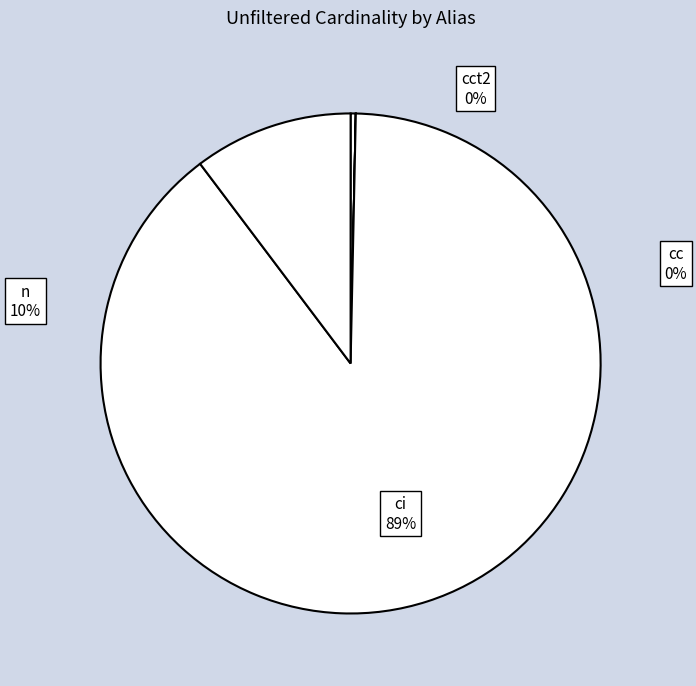

What portion of the pie excludes cc?

99.7%